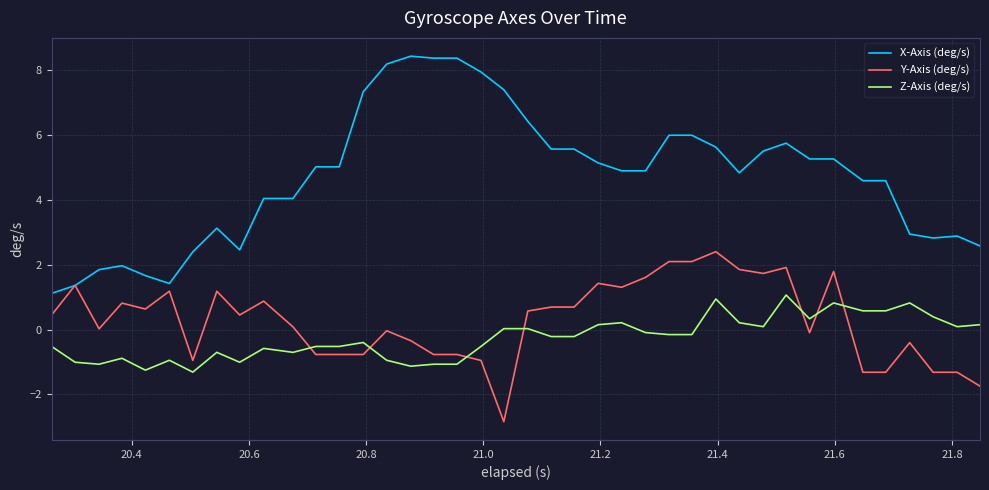

Which series has the largest range (max minus min)?

X-Axis (deg/s)